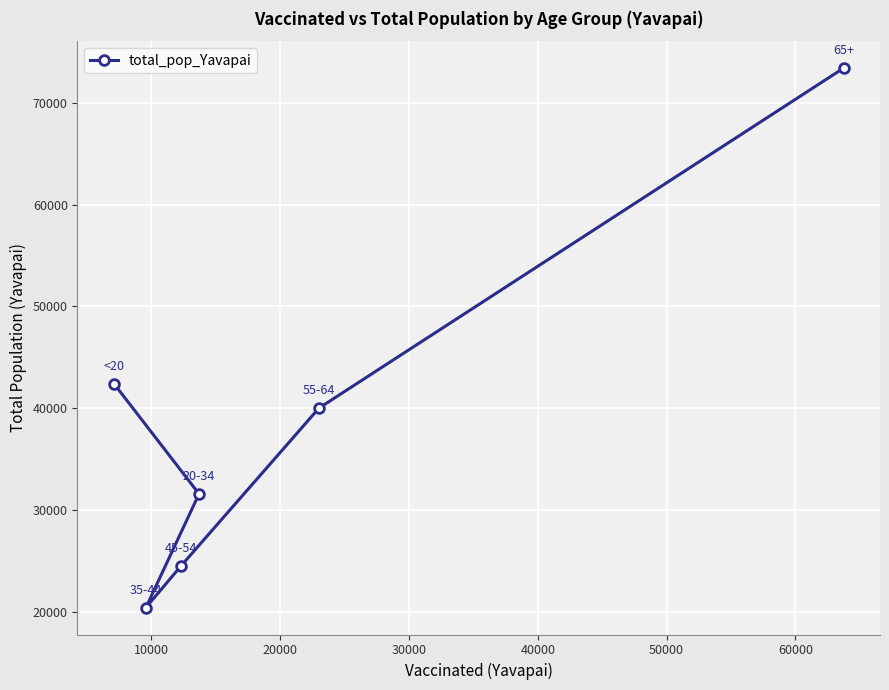

What is the smallest value displayed?

20427